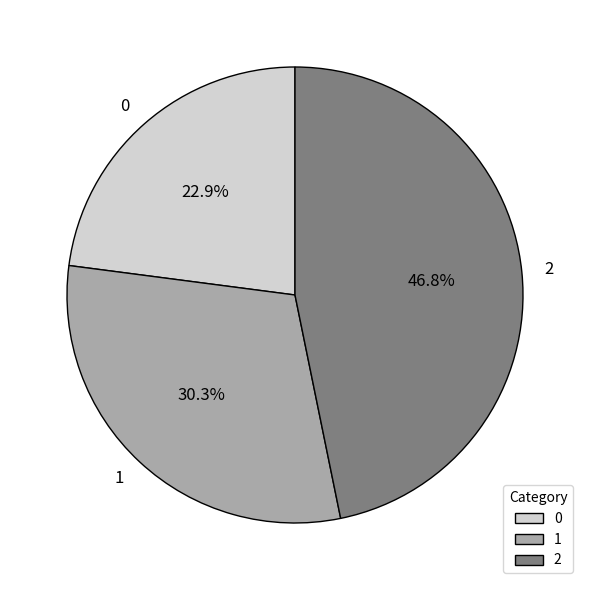

Rank the categories by value from lowest to highest.

0, 1, 2